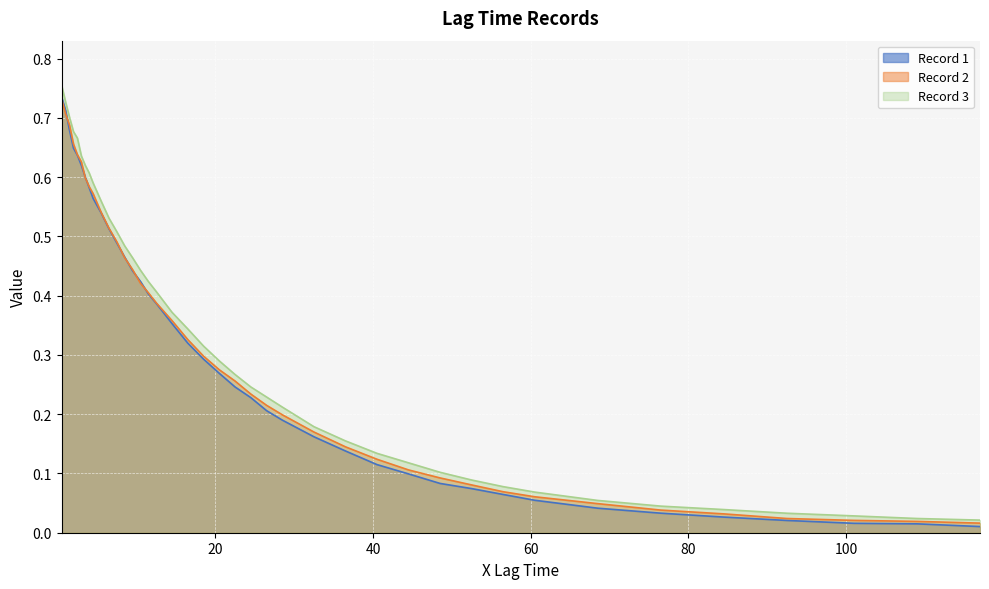

Which series has the widest spread of values?

Record 3